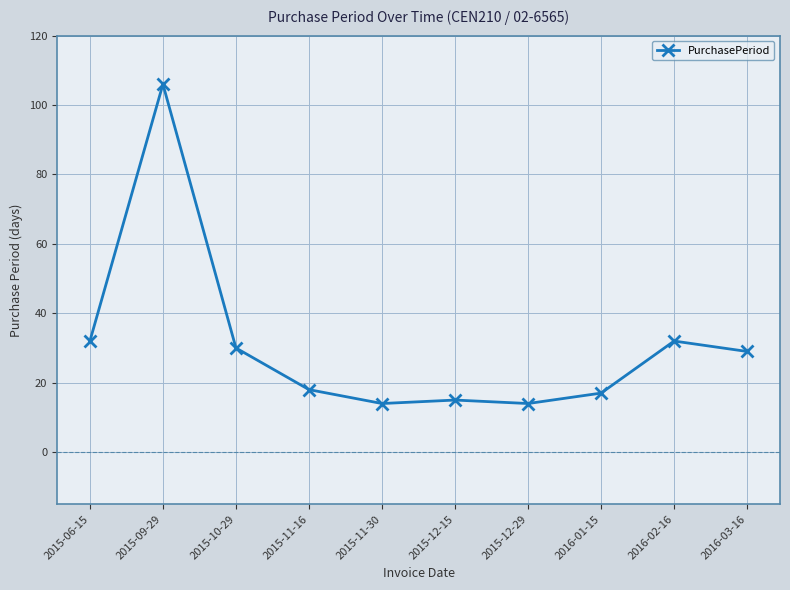

Read the value at 2015-10-29.

30